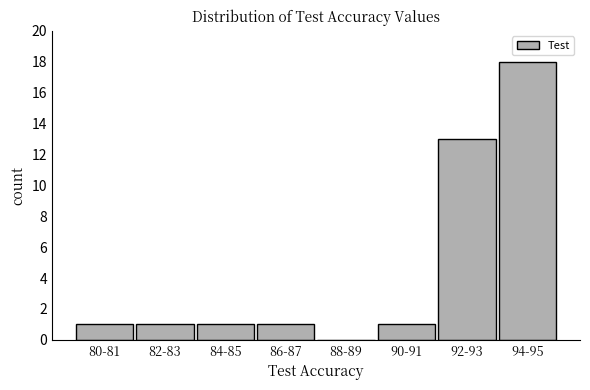

Reading left to right, list all the values displayed in this chart.

80-81=1	82-83=1	84-85=1	86-87=1	88-89=0	90-91=1	92-93=13	94-95=18